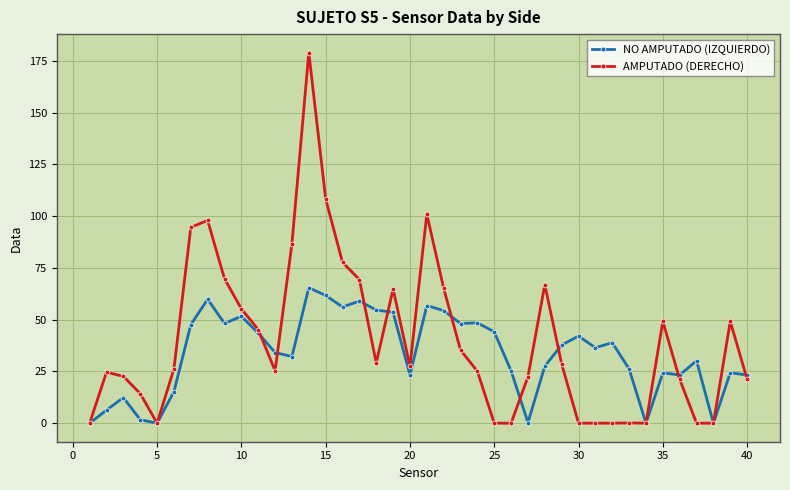

At how many categories does at least one series exceed 10?

36